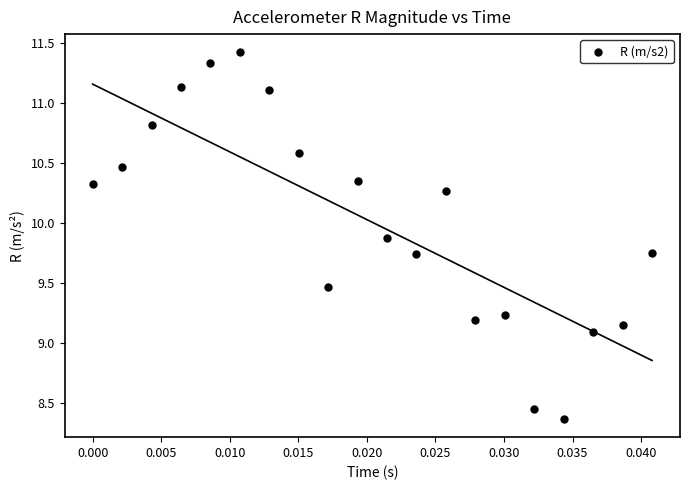

What is the range of Y values (max minus min)?

3.1